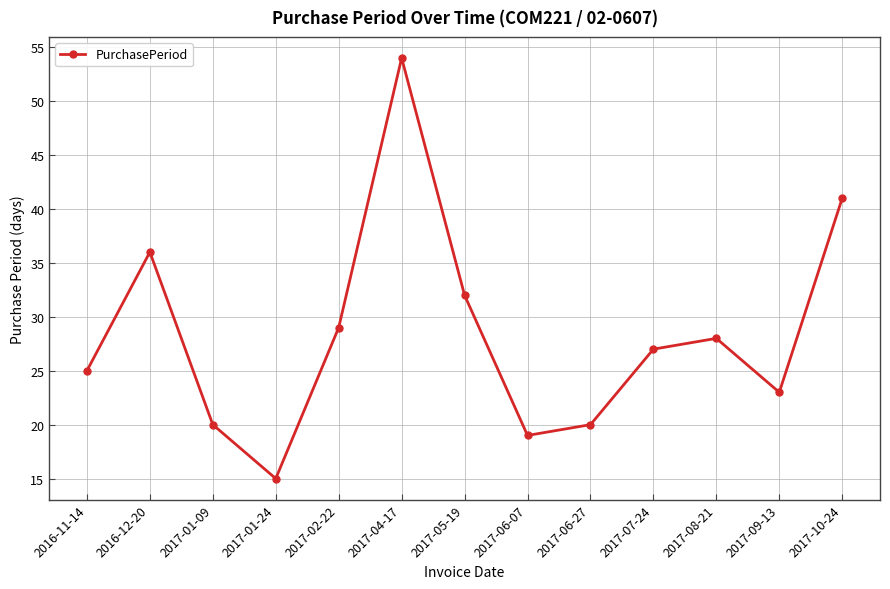

Is it true that the value at 2017-06-07 is 28?

False